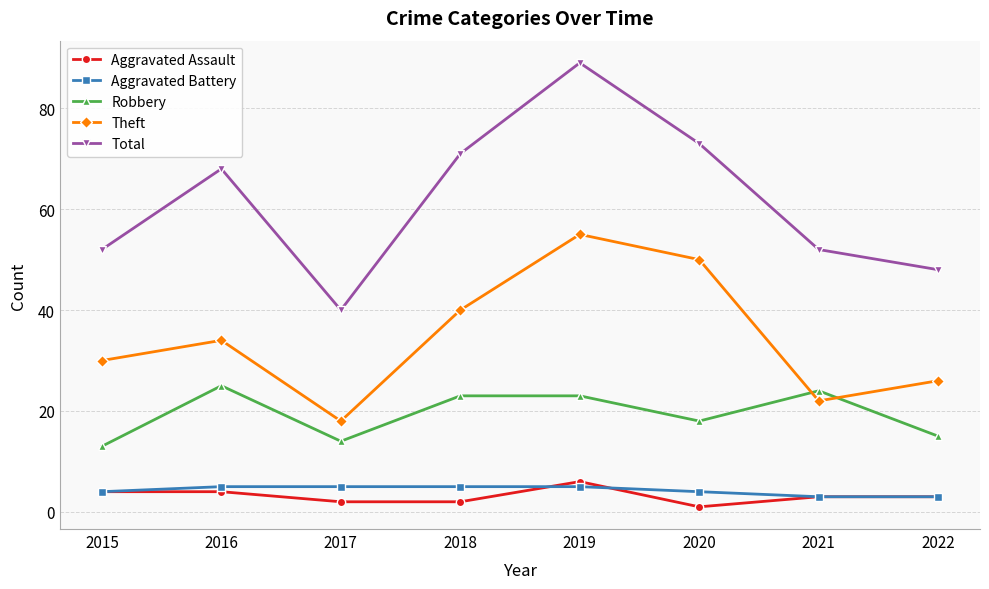

What are all the series names shown in the legend?

Aggravated Assault, Aggravated Battery, Robbery, Theft, Total